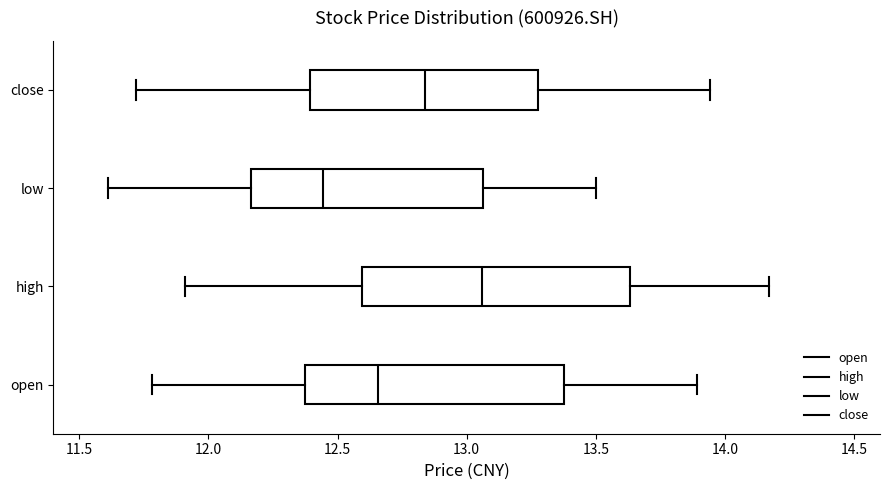

Reading bottom to top, transcribe this box plot: for each box, give where its median line is, the range the box spans, and where its two whiskers end, as read against the x-axis. The values are not printed on the chart, so give them approximately, as read against the axis.

open: median 12.65, box 12.35 to 13.40, whiskers 11.80 to 13.90
high: median 13.05, box 12.60 to 13.65, whiskers 11.90 to 14.15
low: median 12.45, box 12.15 to 13.05, whiskers 11.60 to 13.50
close: median 12.85, box 12.40 to 13.30, whiskers 11.70 to 13.95